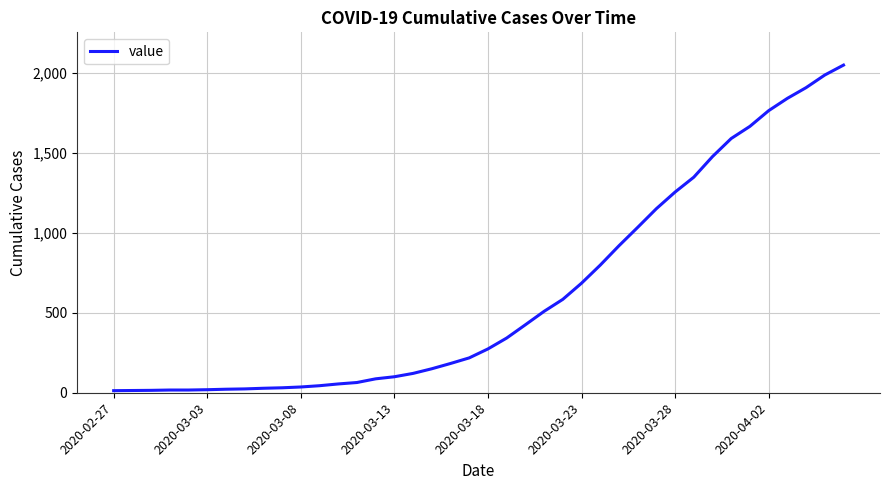

Does the chart display data point markers on the line(s)?

No